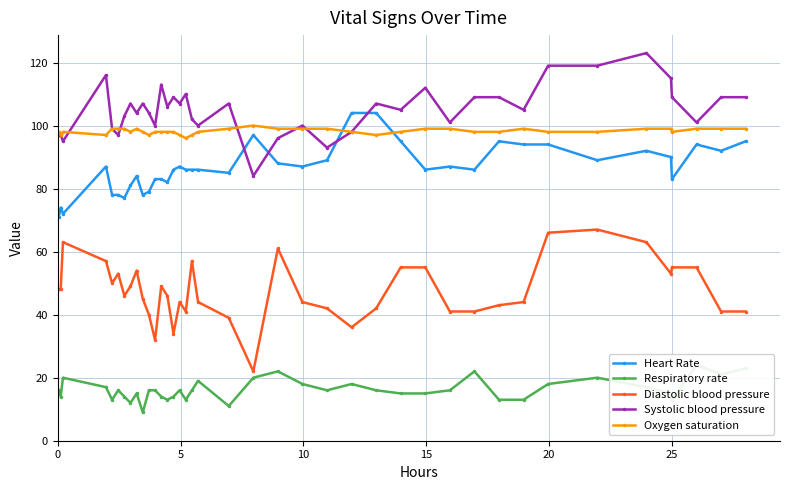

True or false: Oxygen saturation and Respiratory rate intersect in this chart.

False